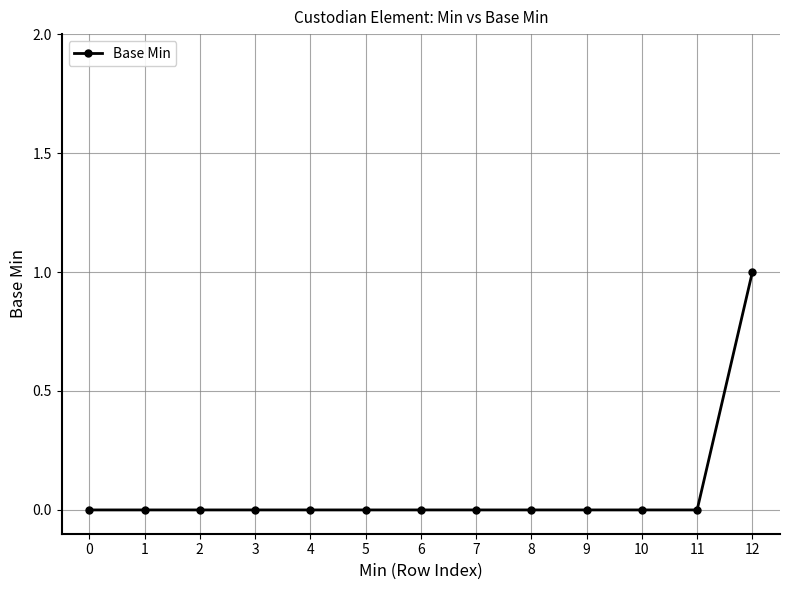

The chart shows a value of 0 at 12. True or false?

False